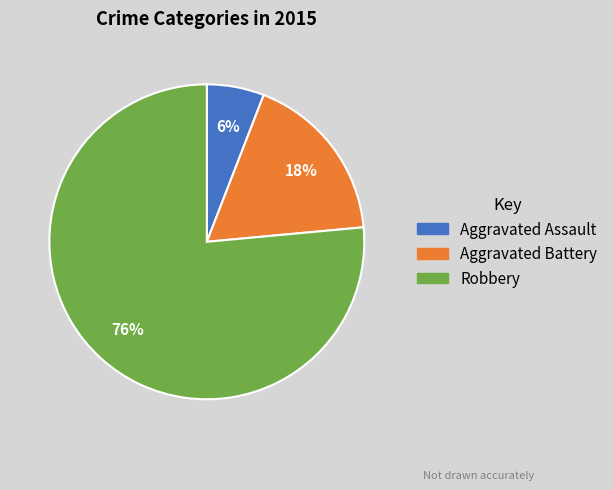

Combined, do Robbery and Aggravated Battery account for over 50%?

Yes